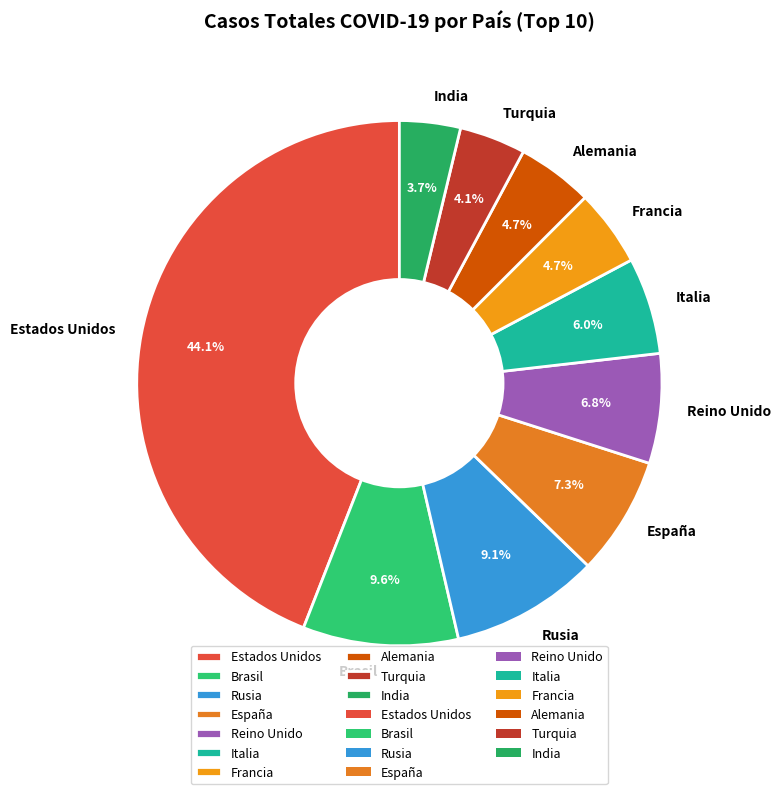

To the nearest percent, what percentage of the pie is Turquia?

4%